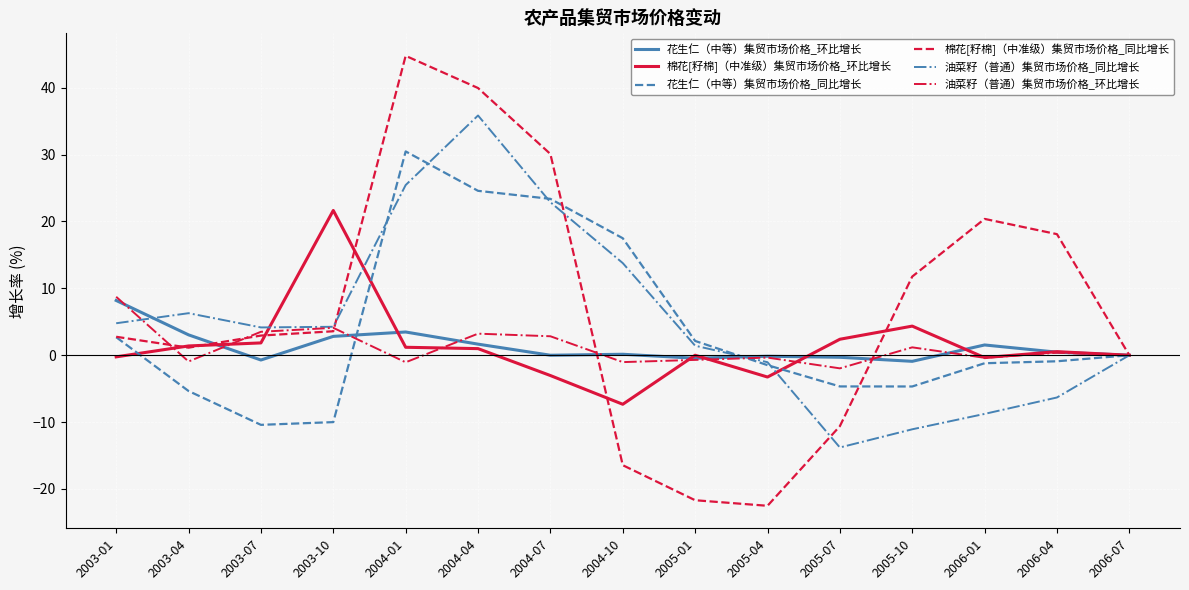

Is it true that 花生仁（中等）集贸市场价格_环比增长 equals 0.1 at 2004-10?

True